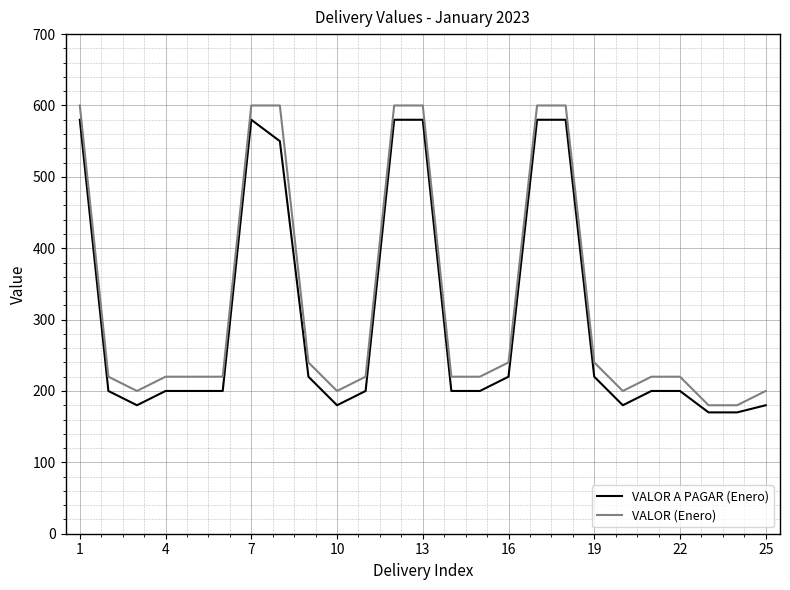

What is the maximum value shown in the chart?

600